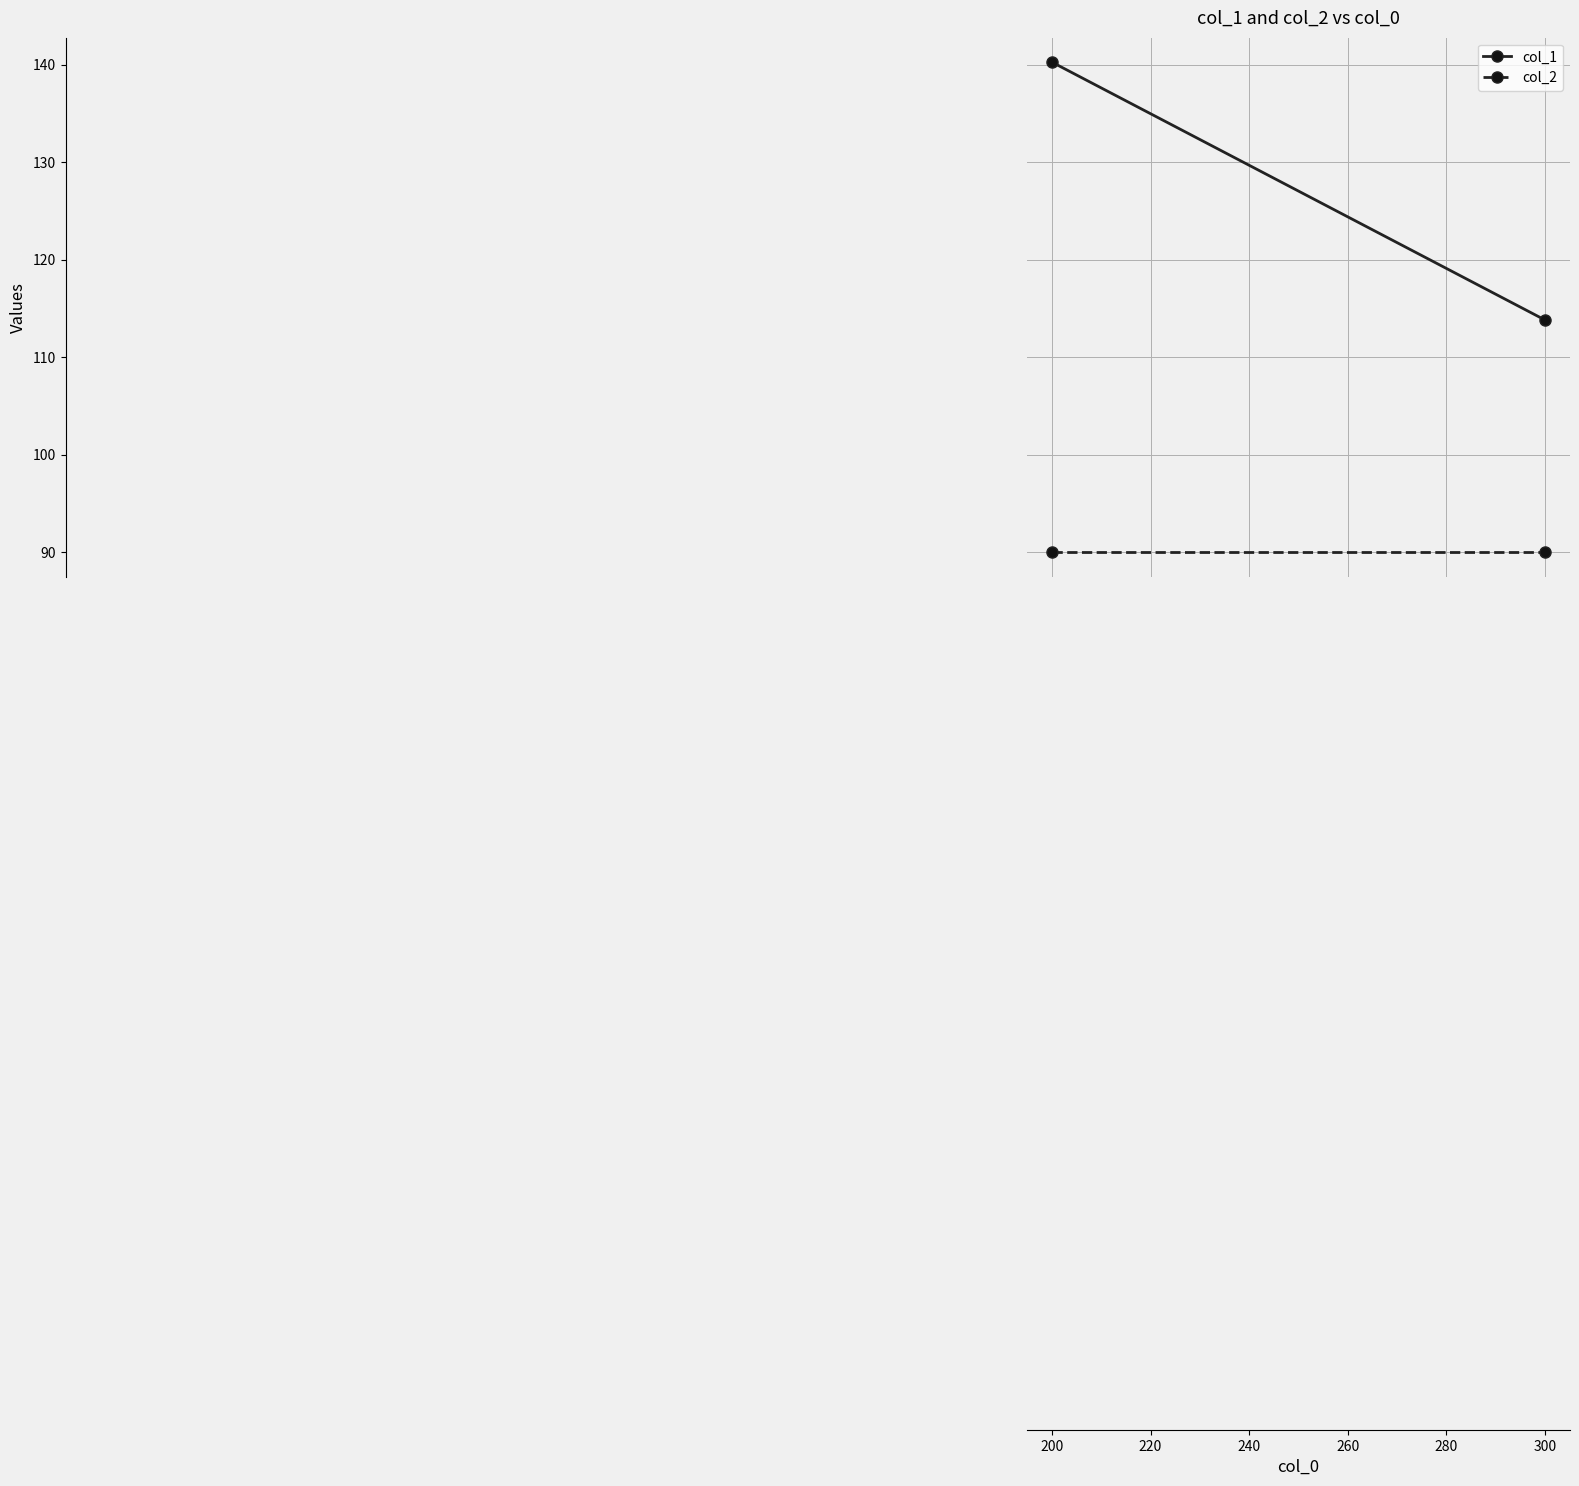

How many values in the col_1 series exceed 140?

1